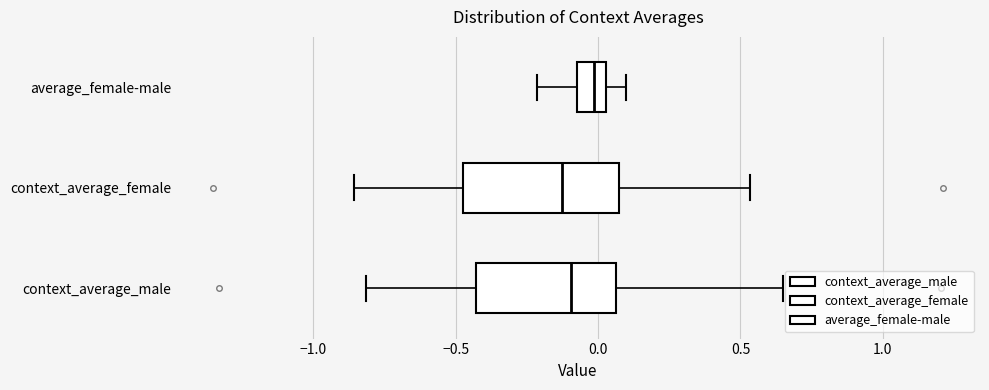

Where does the median line of the box for context_average_male sit on the x-axis? The values are not printed on the chart, so give them approximately, as read against the axis.

-0.10